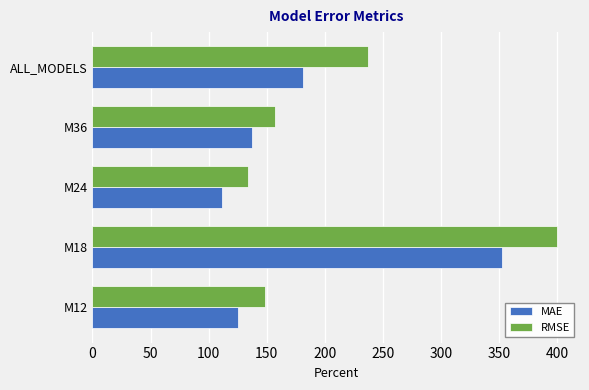

What is the highest value of the MAE series?

352.6